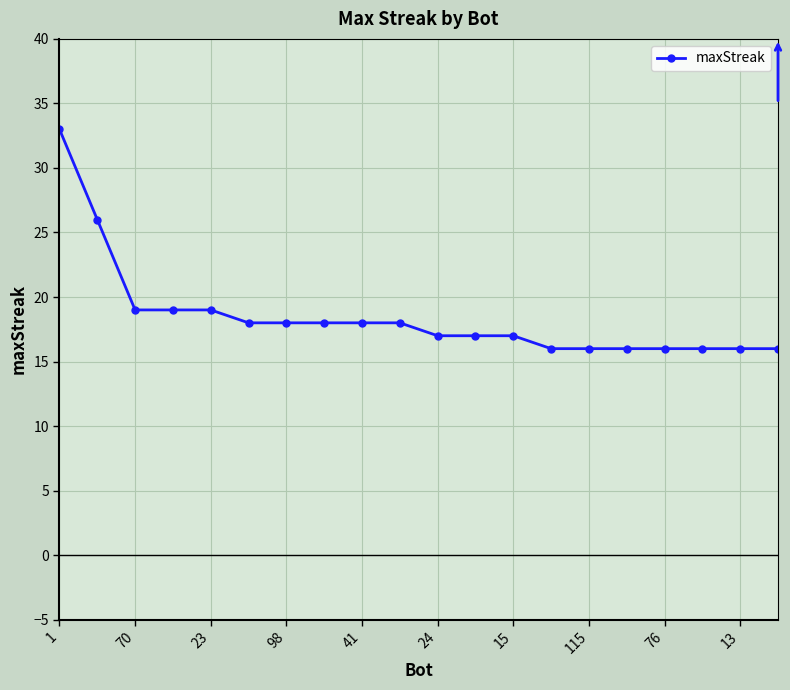

What is the average value?

18